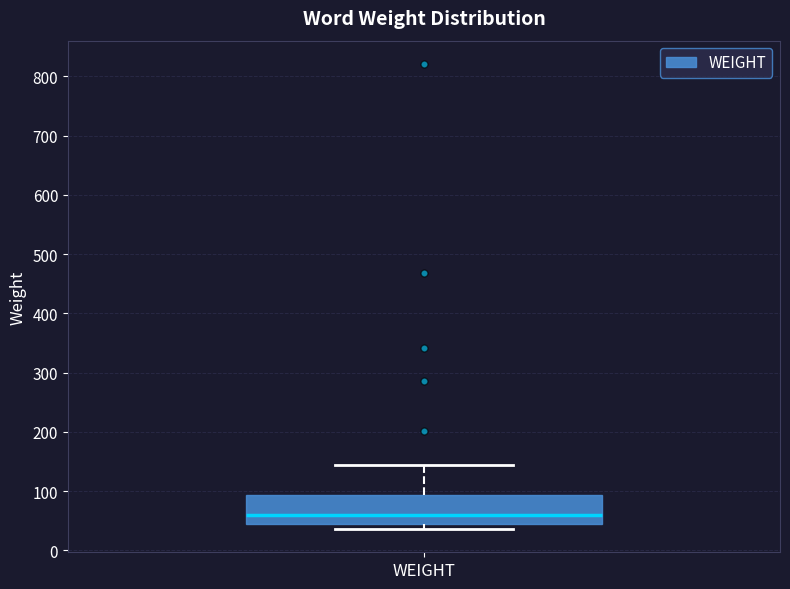

Read this box plot against the y-axis: the position of the median line, the range covered by the box, and the ends of both whiskers. The values are not printed on the chart, so give them approximately, as read against the axis.

median 60, box 40 to 90, whiskers 40 (just below the box's lower edge) to 140